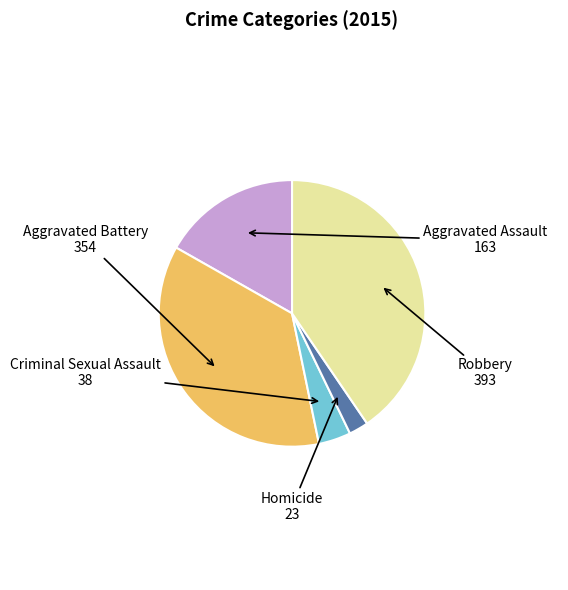

How many slices are in this pie chart?

5